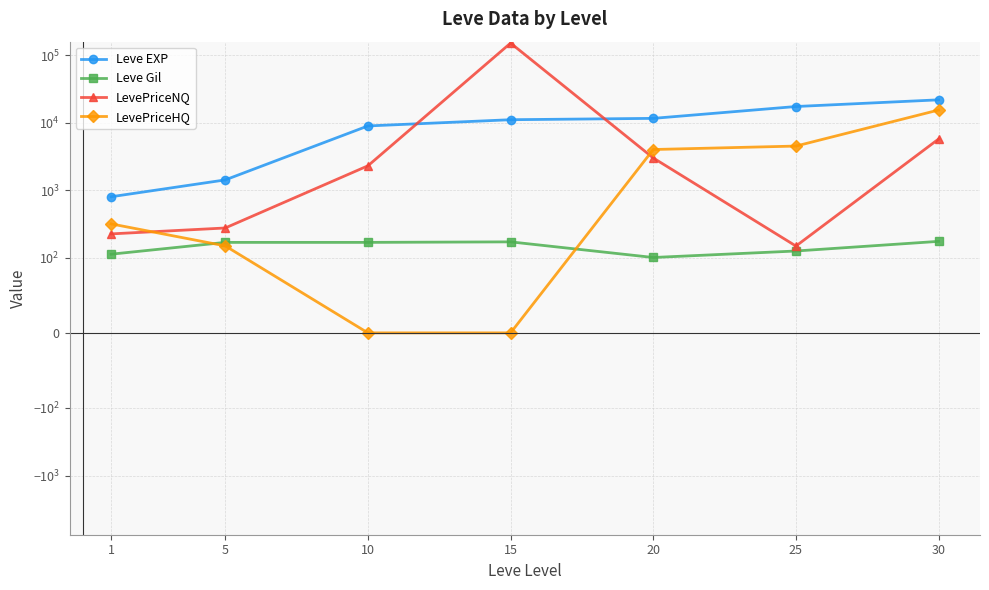

Which series changed the most between 5 and 25?

Leve EXP